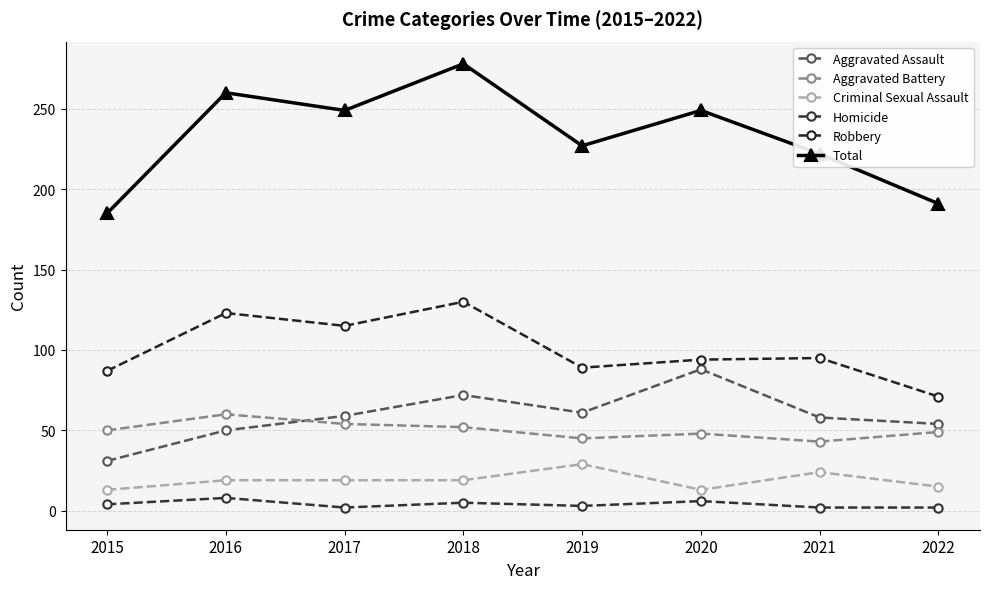

Where is Homicide nearest to the value 5?

2018